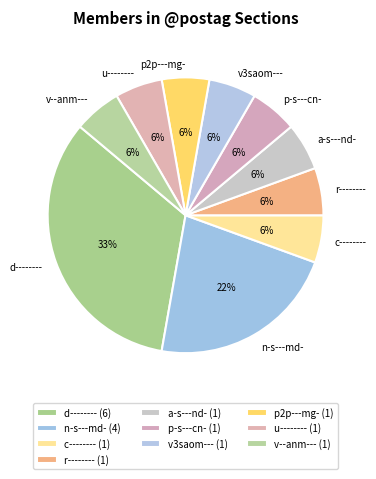

Count the number of slices in the pie.

10